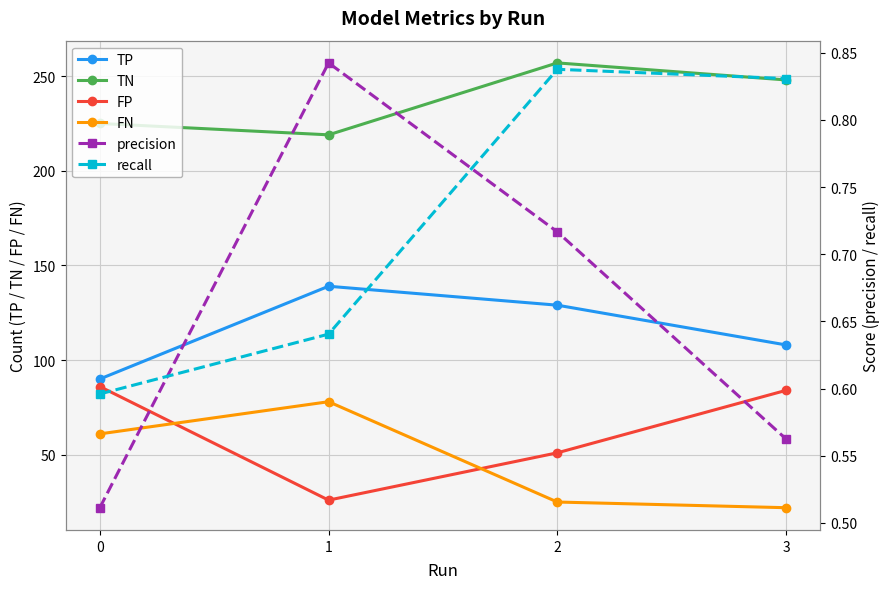

Between 1 and 2, which series saw the biggest shift?

FN